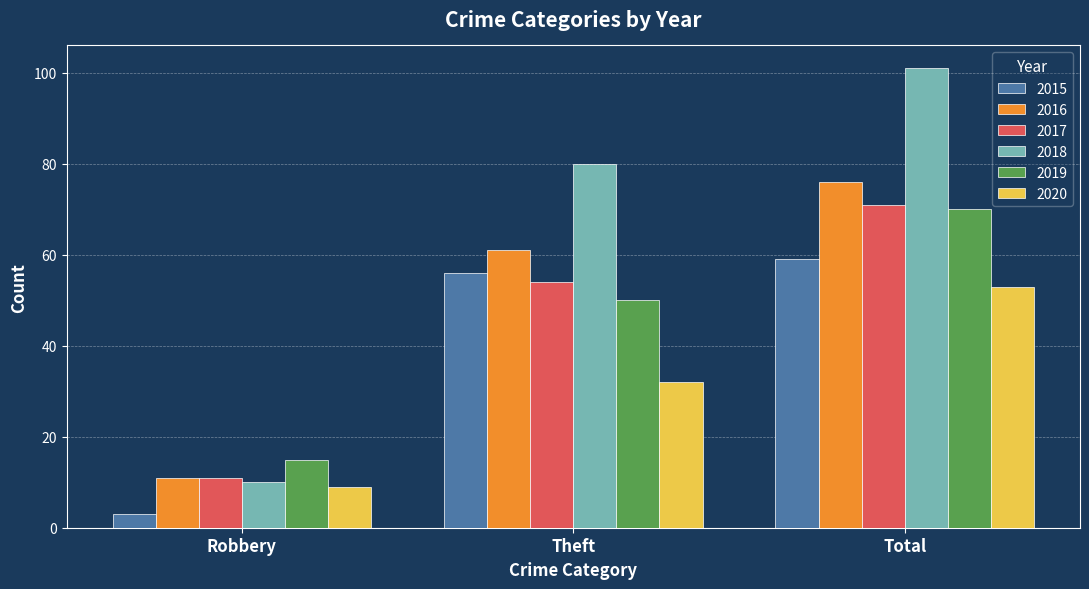

What is the label of the 1st bar from the left?

Robbery